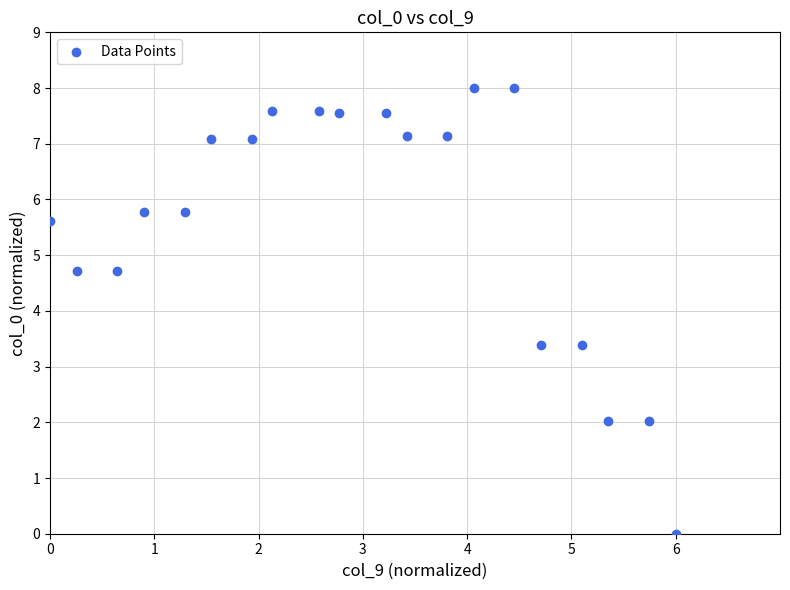

What is the range of Y values (max minus min)?

8.0